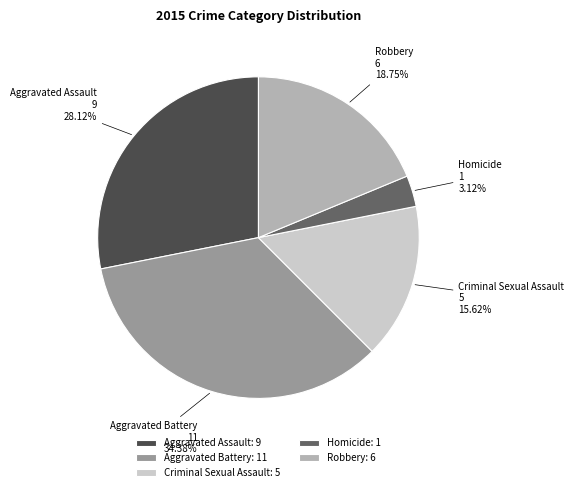

What is the smallest slice in the pie chart?

Homicide